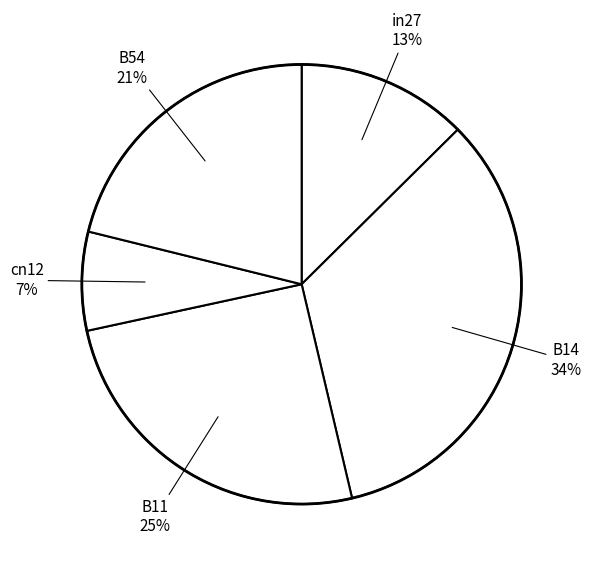

How many slices are in this pie chart?

5